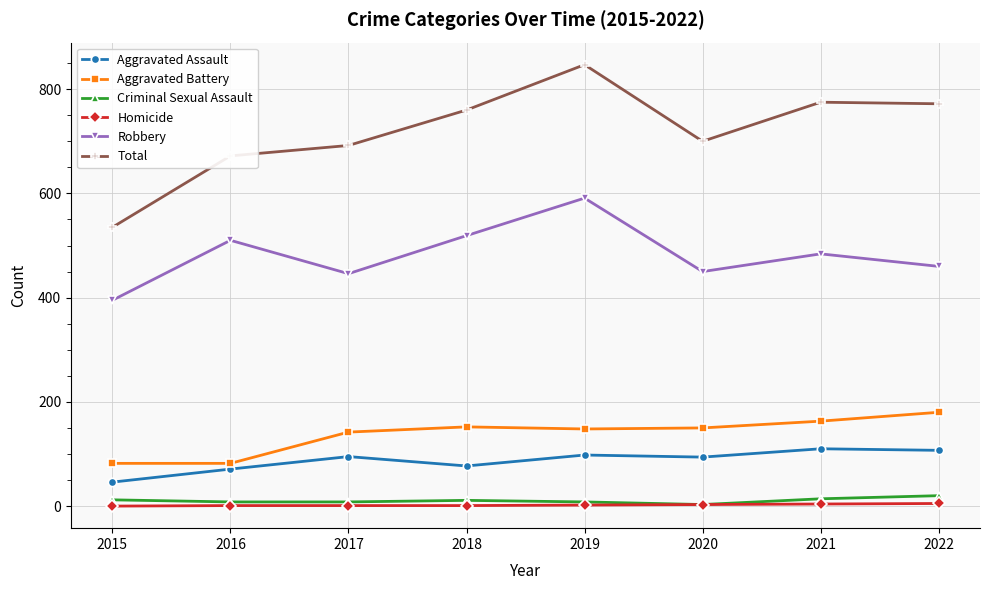

What is the spread (max minus min) of values at 2015?

535